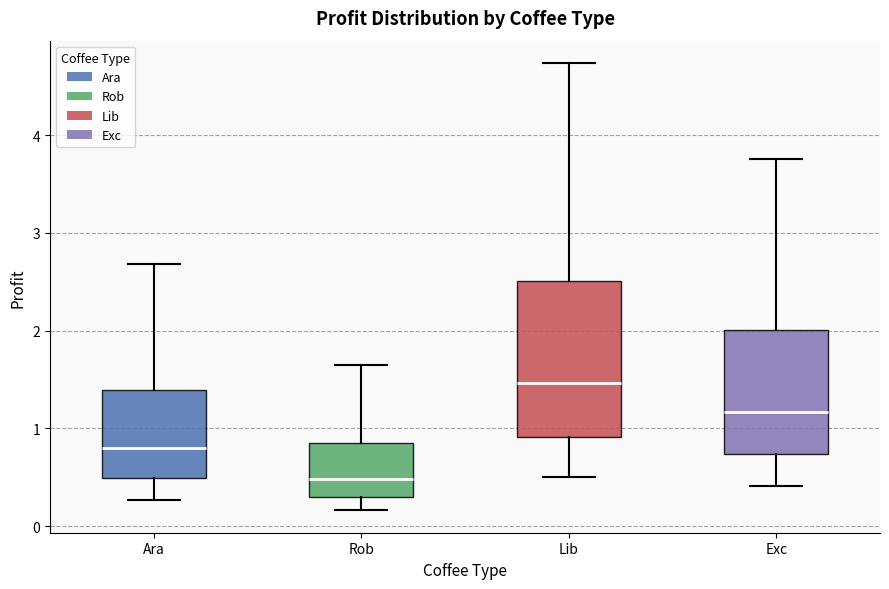

Which box's median line is the lowest?

Rob